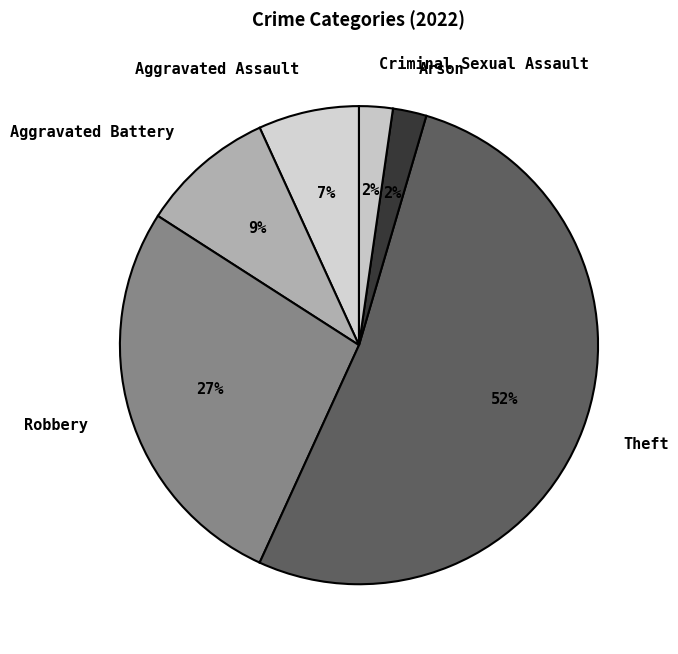

Which category has the biggest portion of the pie?

Theft